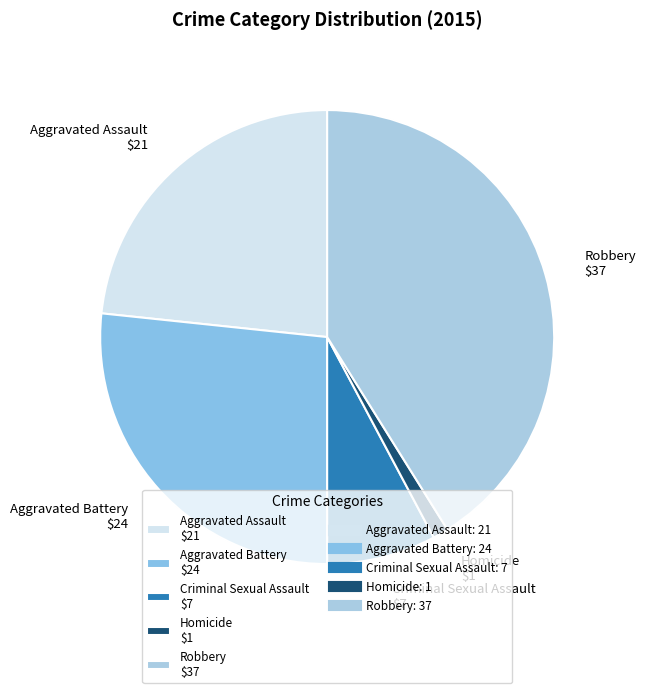

Is the sum of Criminal Sexual Assault and Aggravated Battery greater than half?

No